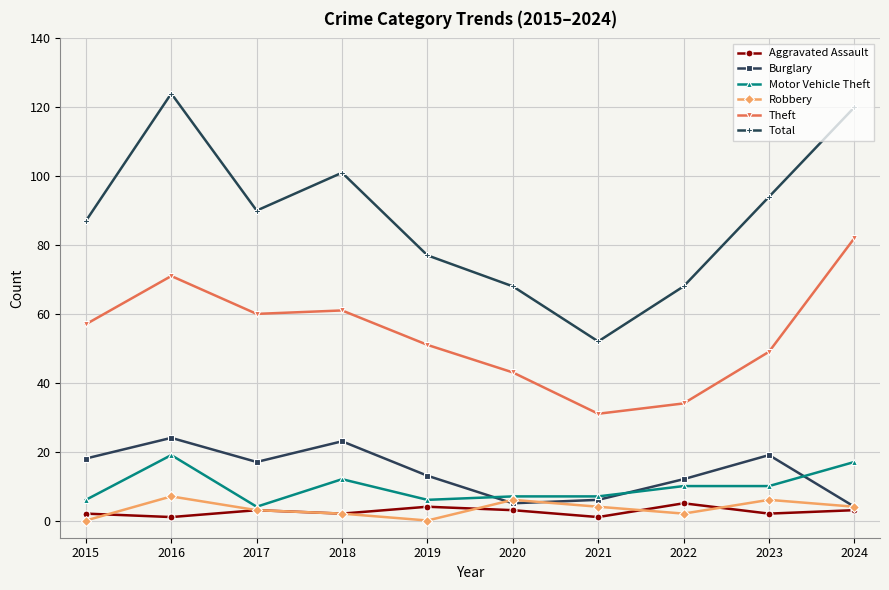

The value of Burglary at 2018 is 36. True or false?

False